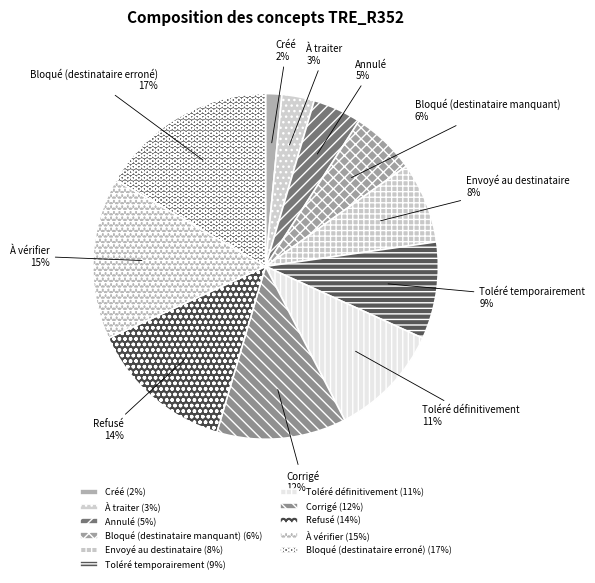

Does À traiter represent more than half of the total?

No